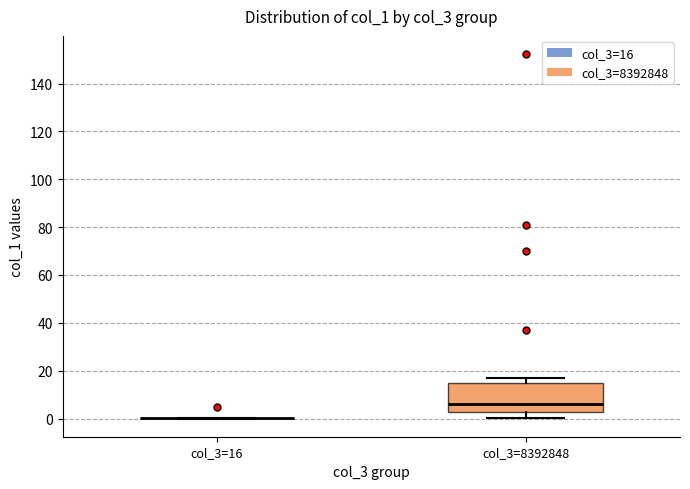

Comparing the boxes themselves (not the whiskers), which one is the tallest?

col_3=8392848